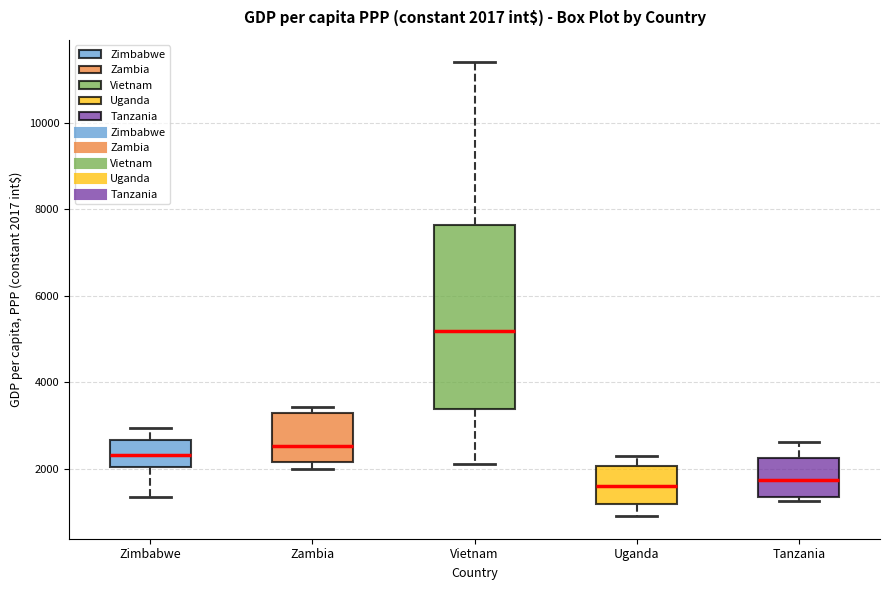

Which box is the tallest, from its lower edge to its upper edge?

Vietnam